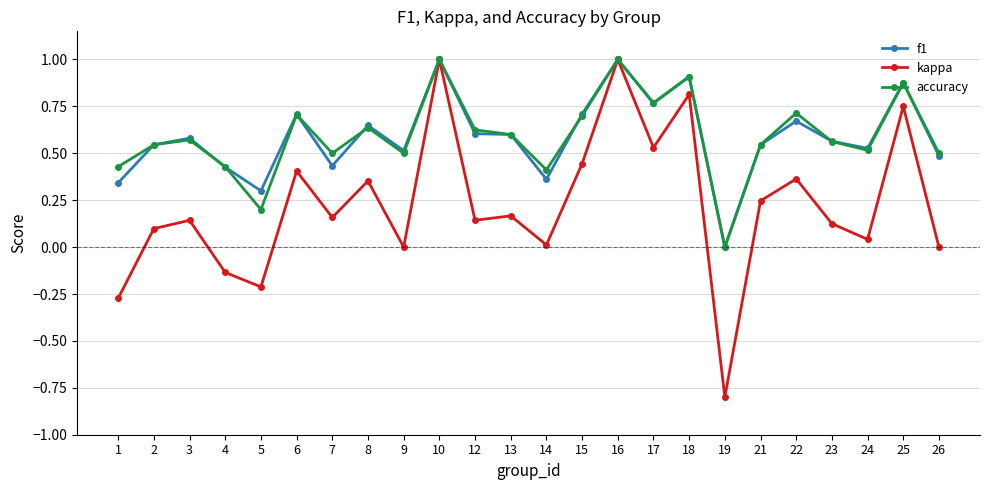

Does the chart have visible grid lines?

Yes